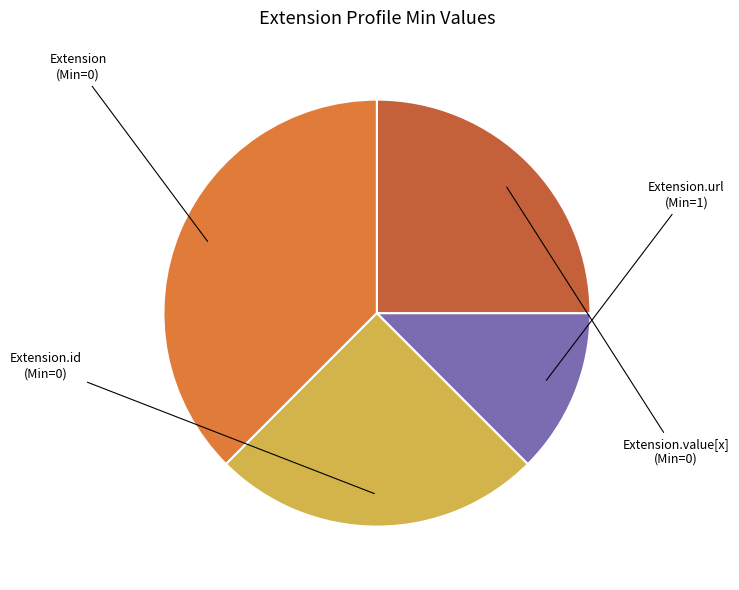

How many segments does this pie chart have?

4